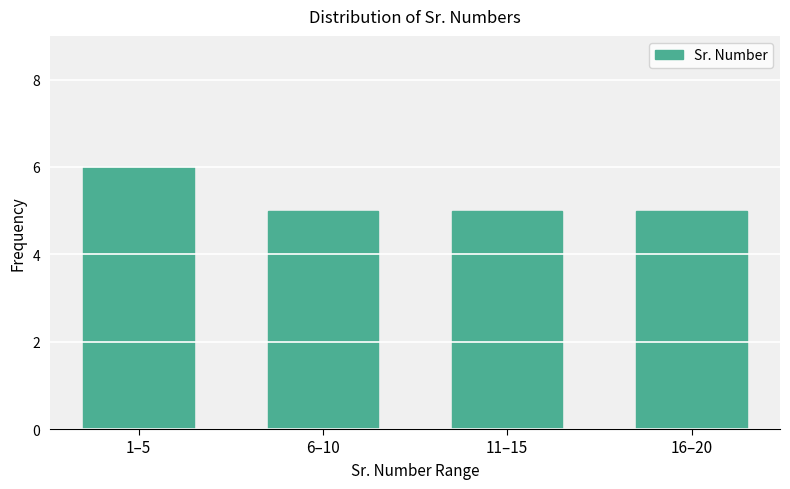

Reading right to left, extract all data points from this chart.

16–20=5	11–15=5	6–10=5	1–5=6